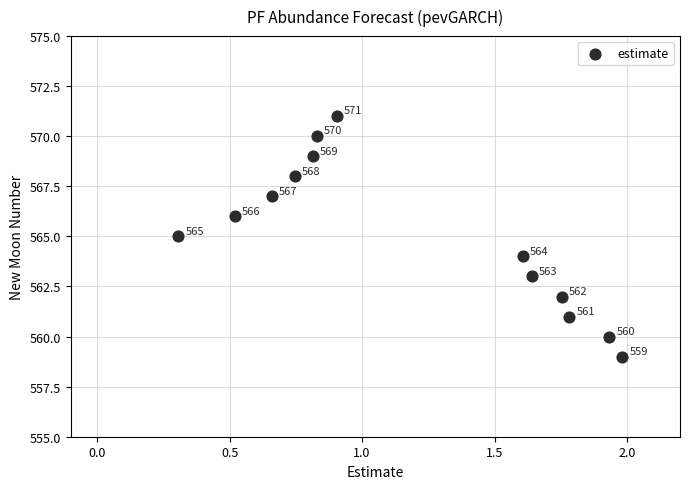

What Y value in the scatter plot is closest to 565?

565